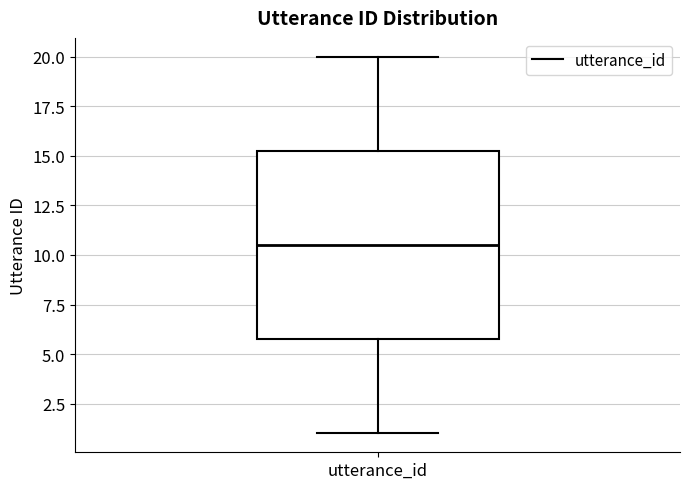

Where does the upper whisker of the box for utterance_id end on the y-axis? The values are not printed on the chart, so give them approximately, as read against the axis.

20.0